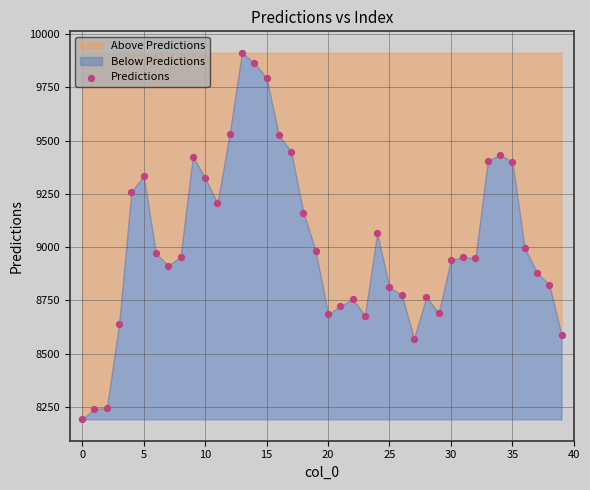

What is the range of Y values (max minus min)?

1720.9